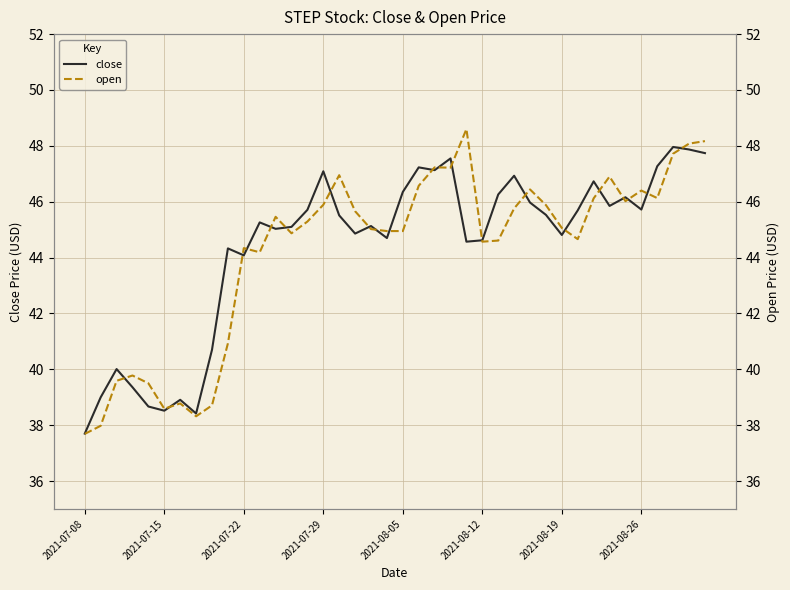

List the series in order of their peak value, lowest first.

close, open